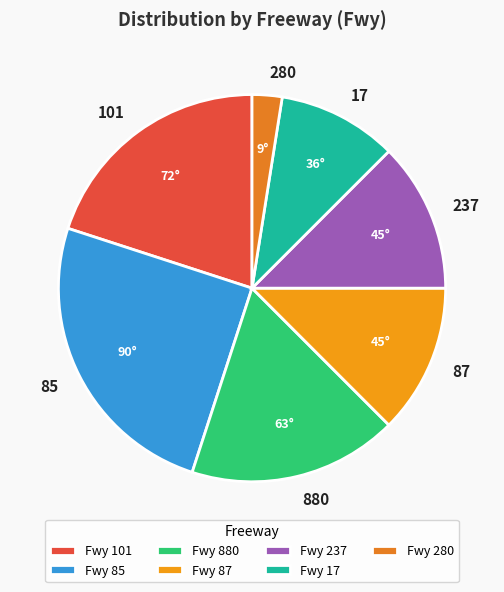

Is the sum of 85 and 880 greater than half?

No